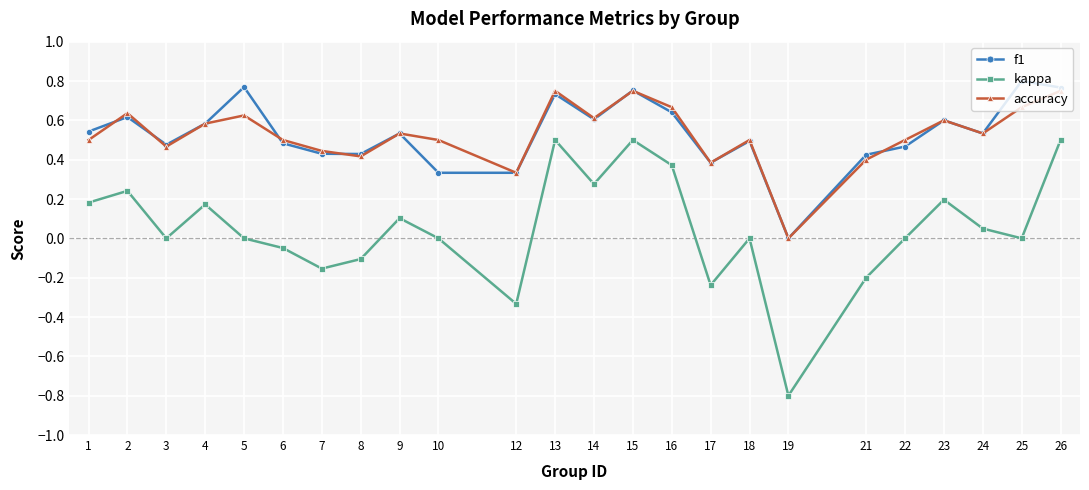

What is the total value across all series at 4?

1.3